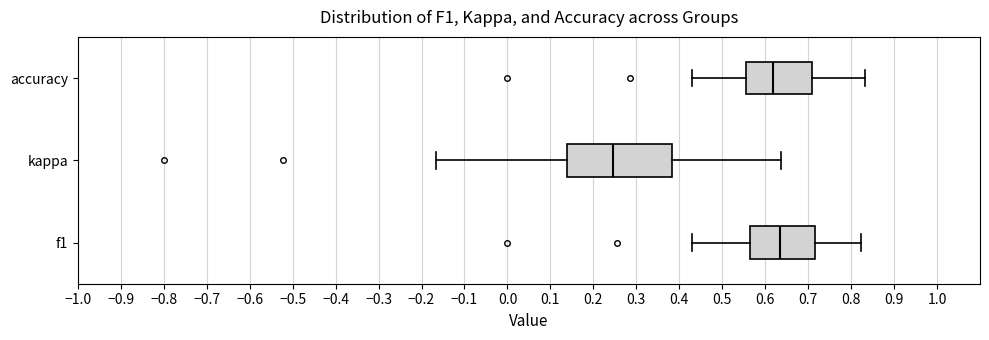

Reading bottom to top, transcribe this box plot: for each box, give where its median line is, the range the box spans, and where its two whiskers end, as read against the x-axis. The values are not printed on the chart, so give them approximately, as read against the axis.

f1: median 0.63, box 0.56 to 0.72, whiskers 0.43 to 0.82
kappa: median 0.25, box 0.14 to 0.38, whiskers -0.17 to 0.64
accuracy: median 0.62, box 0.56 to 0.71, whiskers 0.43 to 0.83